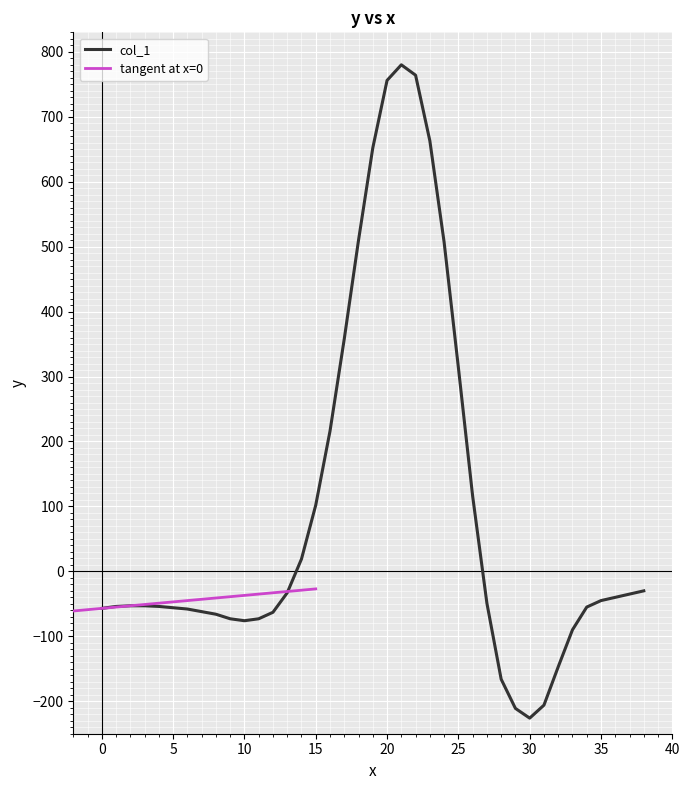

Between 19 and 32, which is larger?

19